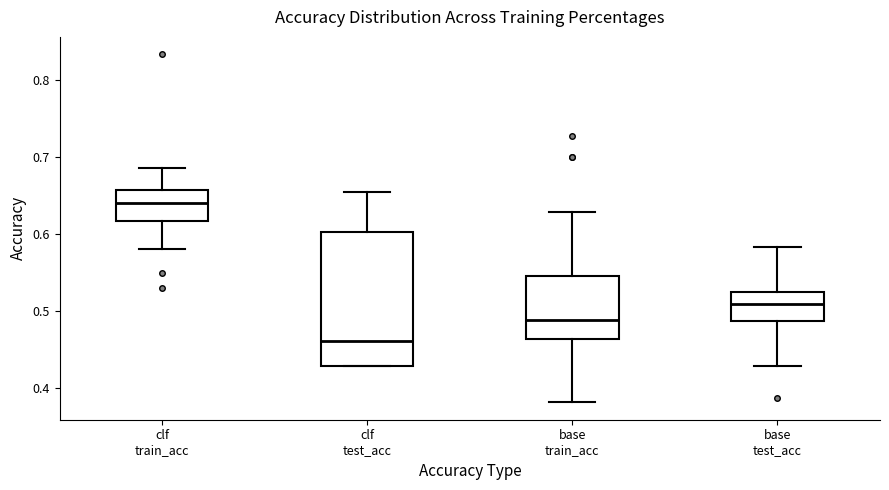

Which box is the tallest, from its lower edge to its upper edge?

clf test_acc